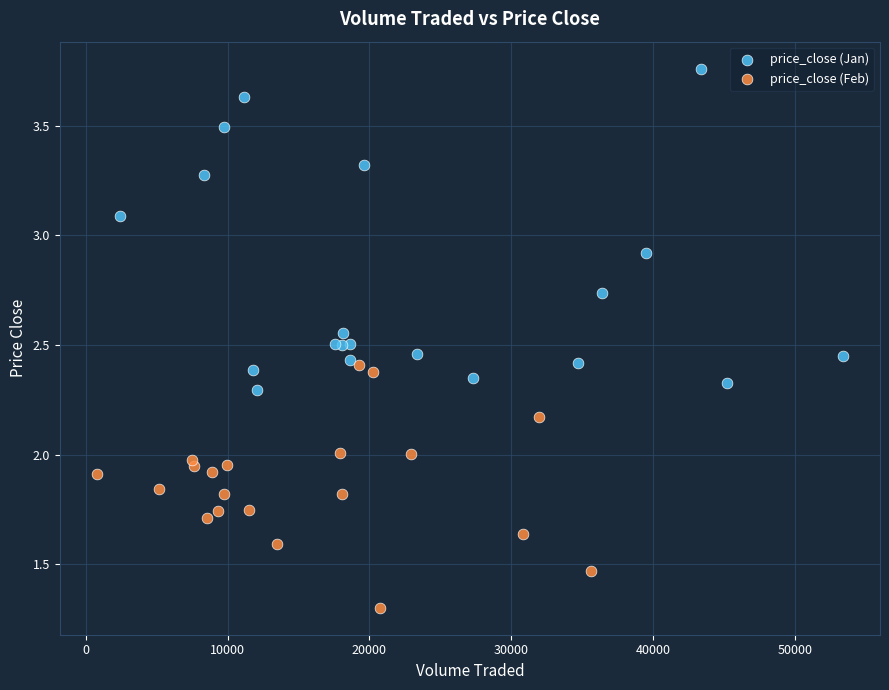

Which series reaches the minimum Y coordinate?

price_close (Feb)